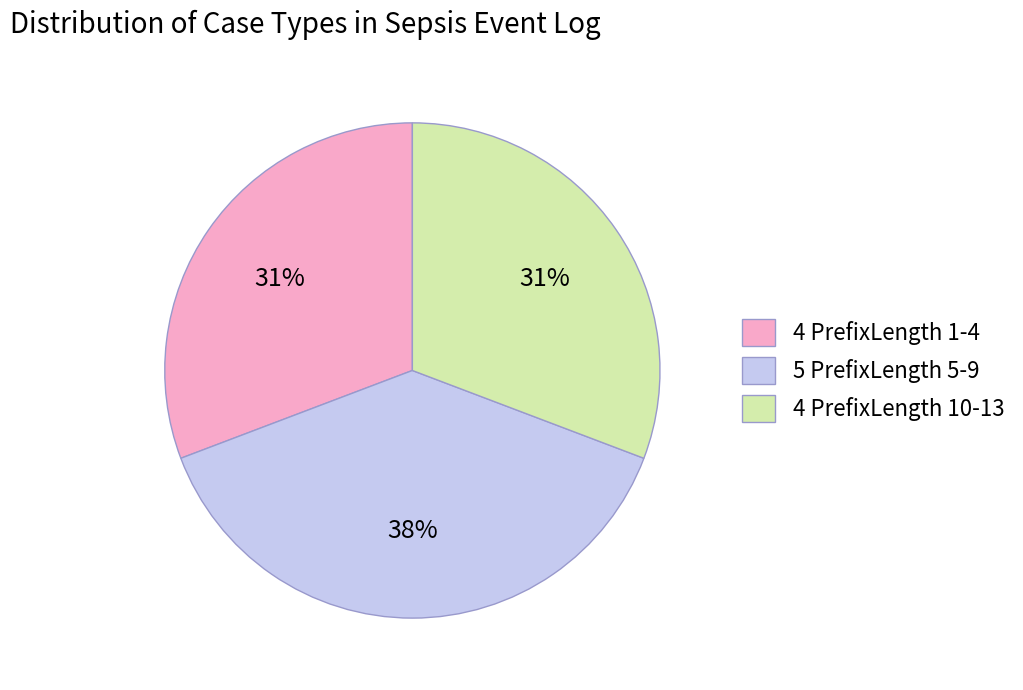

How many slices are in this pie chart?

3